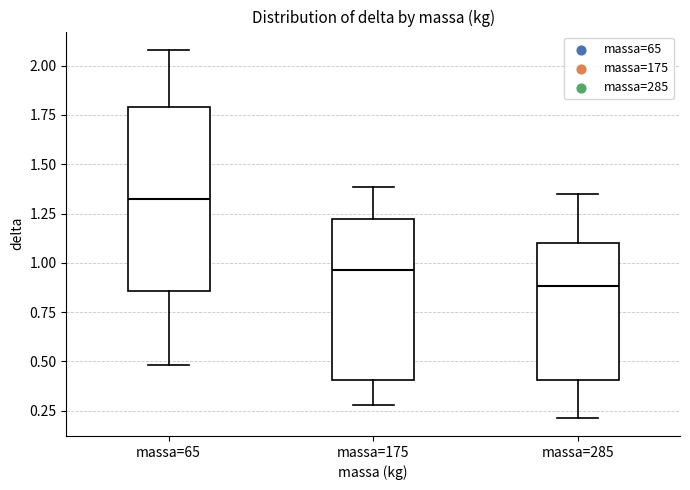

Where does the upper whisker of the box for massa=285 end on the y-axis? The values are not printed on the chart, so give them approximately, as read against the axis.

1.35